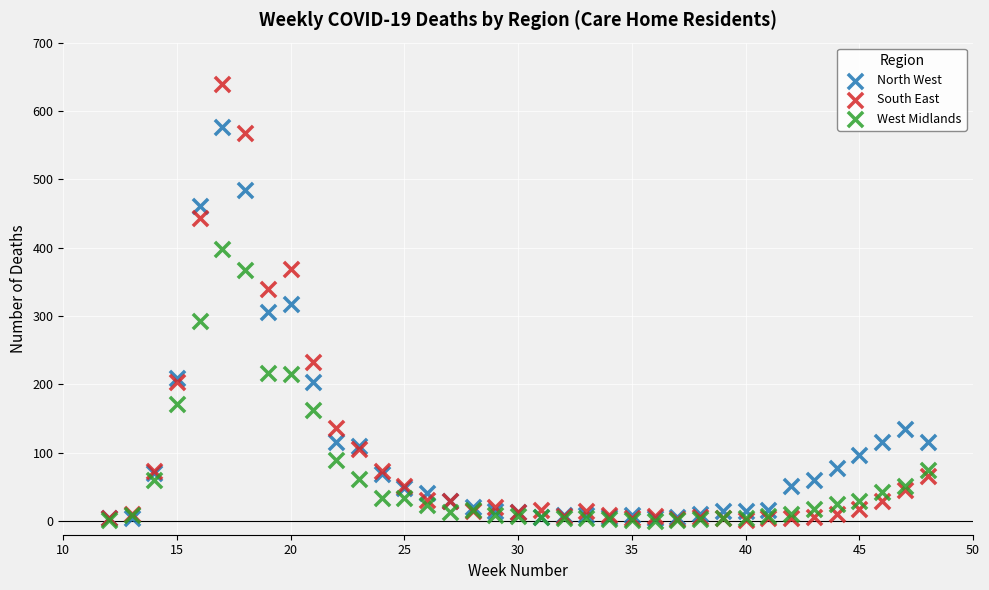

Which series reaches the maximum Y coordinate?

South East